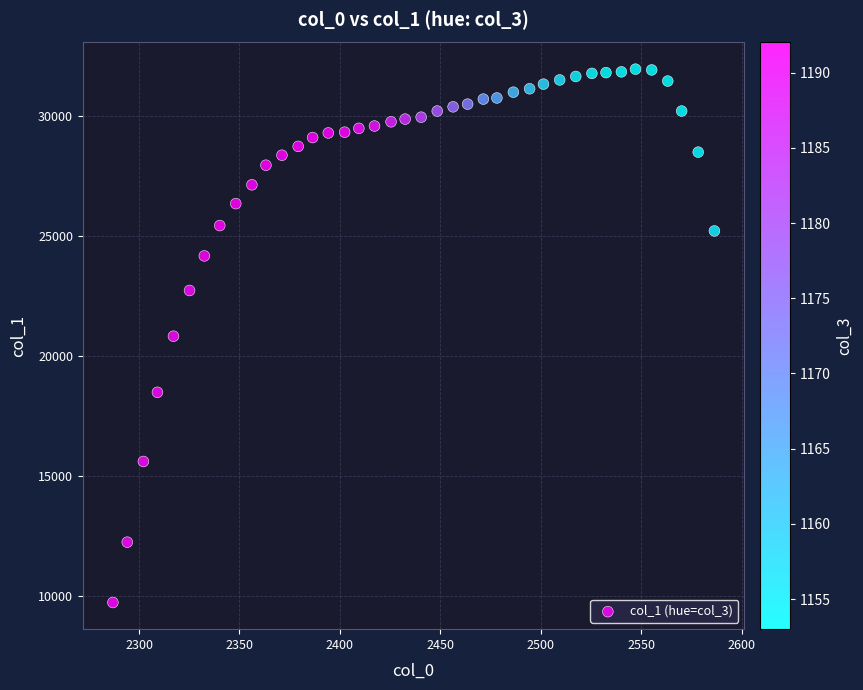

What is the range of Y values (max minus min)?

22218